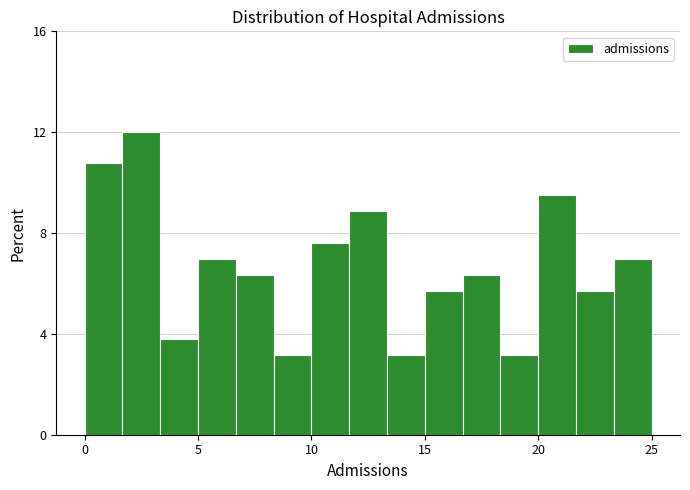

Around what value on the x-axis is the tallest bar? Give the approximate position of its centre, as read against the axis.

2.5